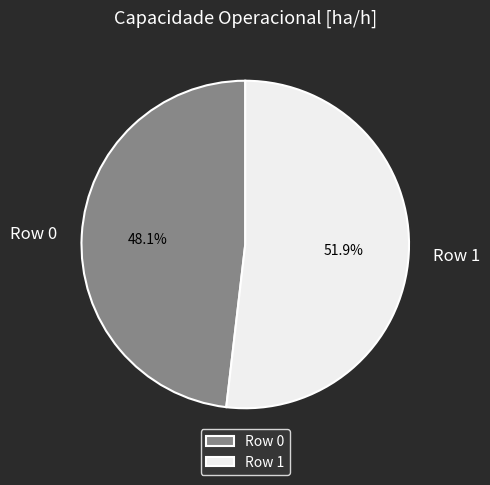

To the nearest percent, what portion does Row 1 represent?

52%